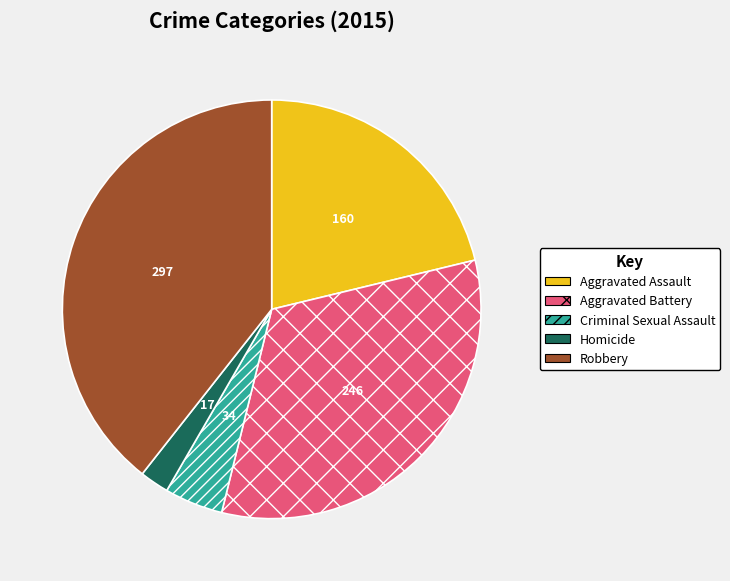

Rank the categories by value from lowest to highest.

Homicide, Criminal Sexual Assault, Aggravated Assault, Aggravated Battery, Robbery